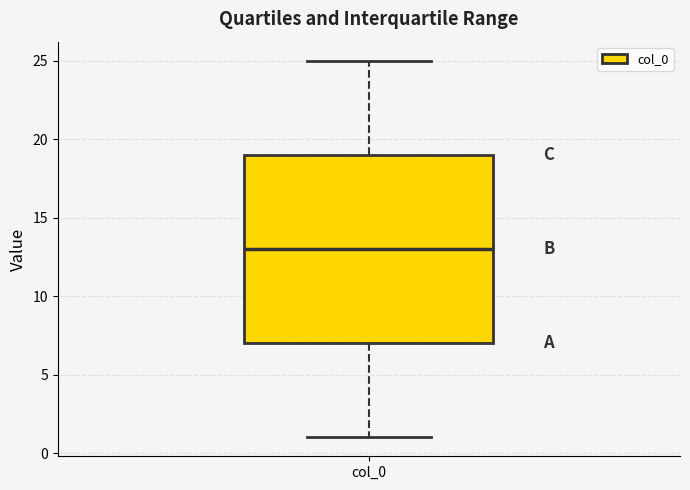

Read this box plot against the y-axis: the position of the median line, the range covered by the box, and the ends of both whiskers. The values are not printed on the chart, so give them approximately, as read against the axis.

median 13, box 7 to 19, whiskers 1 to 25